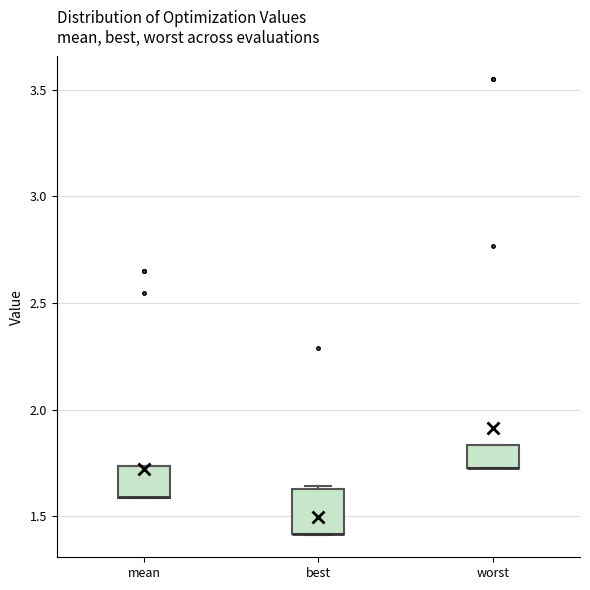

Reading left to right, transcribe this box plot: for each box, give where its median line is, the range the box spans, and where its two whiskers end, as read against the y-axis. The values are not printed on the chart, so give them approximately, as read against the axis.

mean: median 1.60 (drawn on the box's lower edge), box 1.60 to 1.75, whiskers 1.60 to 1.75
best: median 1.40 (drawn on the box's lower edge), box 1.40 to 1.65, whiskers 1.40 to 1.65
worst: median 1.75 (drawn on the box's lower edge), box 1.75 to 1.85, whiskers 1.75 to 1.85